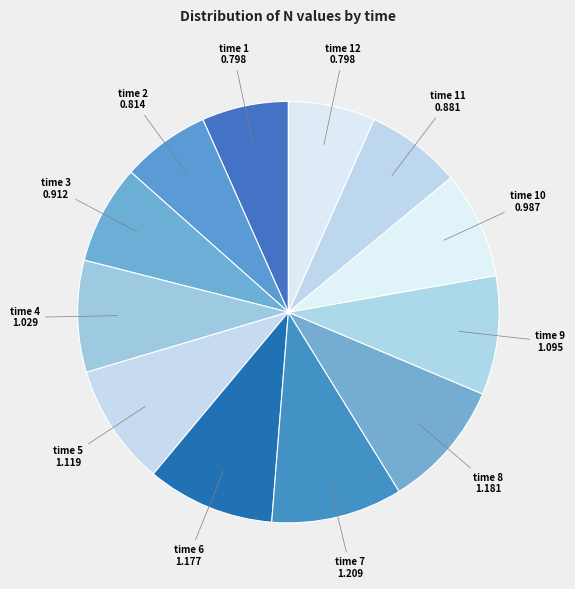

How many segments does this pie chart have?

12